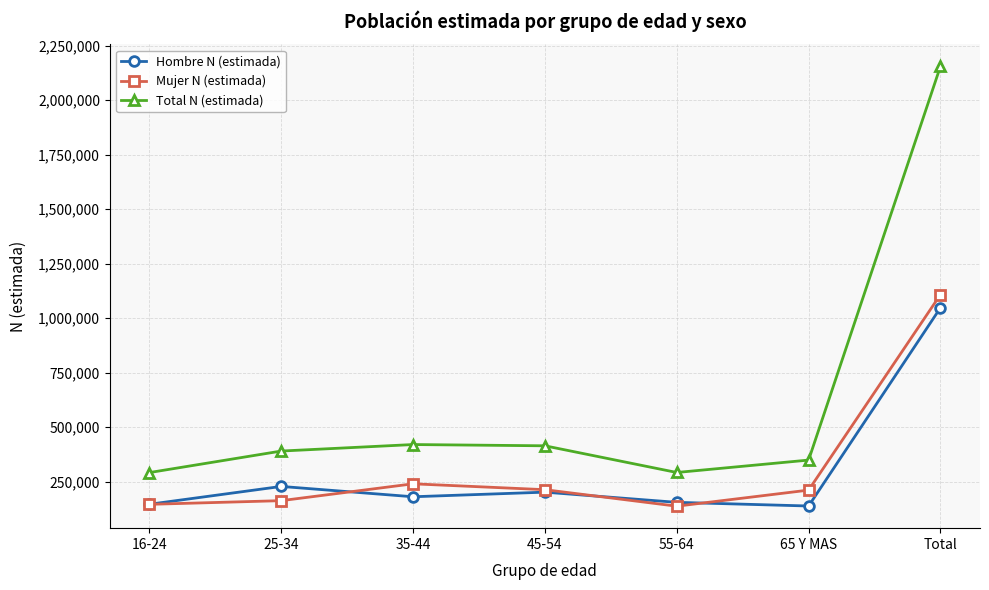

What is the lowest value of the Mujer N (estimada) series?

137056